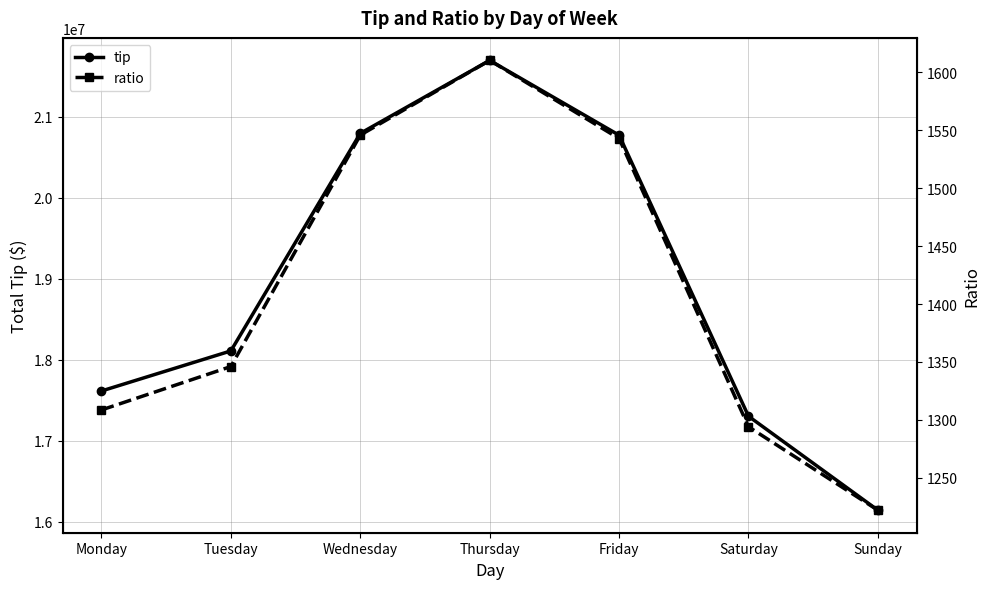

Count the number of data series in this chart.

2